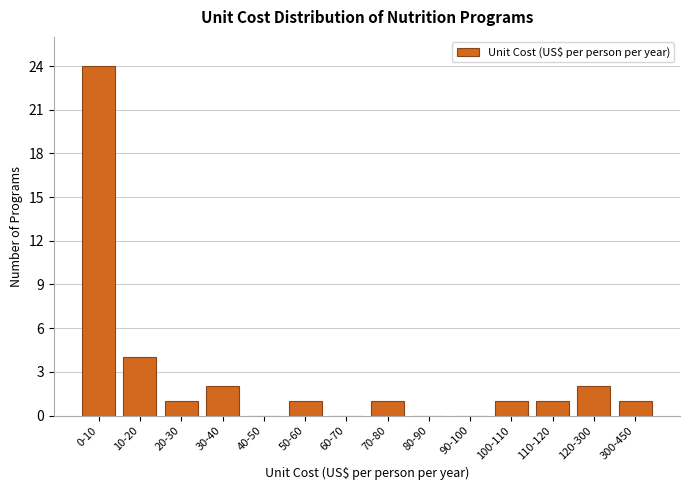

Reading left to right, what are all the values shown in this chart?

0-10=24	10-20=4	20-30=1	30-40=2	40-50=0	50-60=1	60-70=0	70-80=1	80-90=0	90-100=0	100-110=1	110-120=1	120-300=2	300-450=1